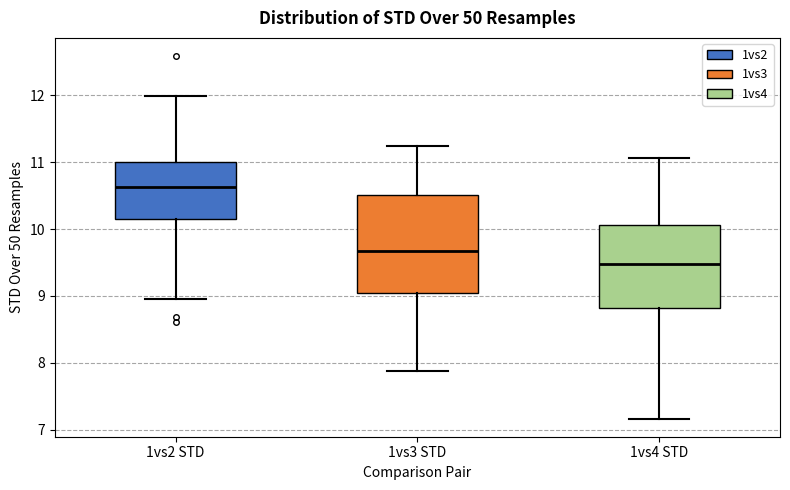

Which box has the lowest median line?

1vs4 STD